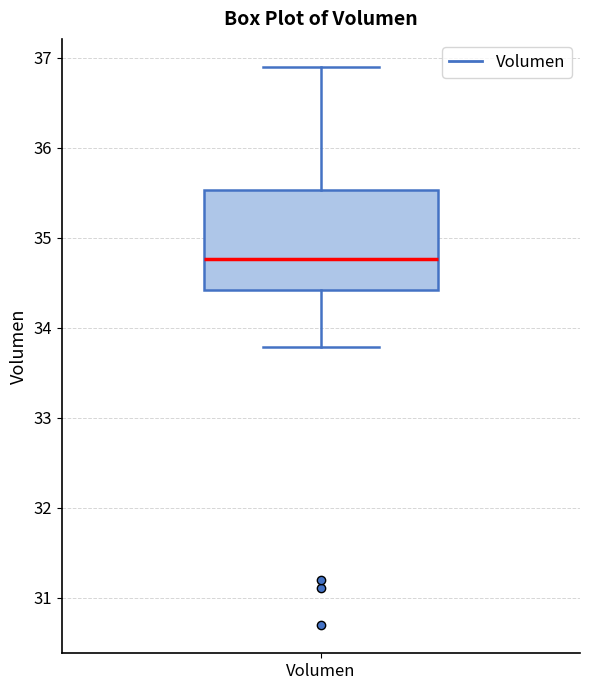

Where does the median line of the box for Volumen sit on the y-axis? The values are not printed on the chart, so give them approximately, as read against the axis.

34.8